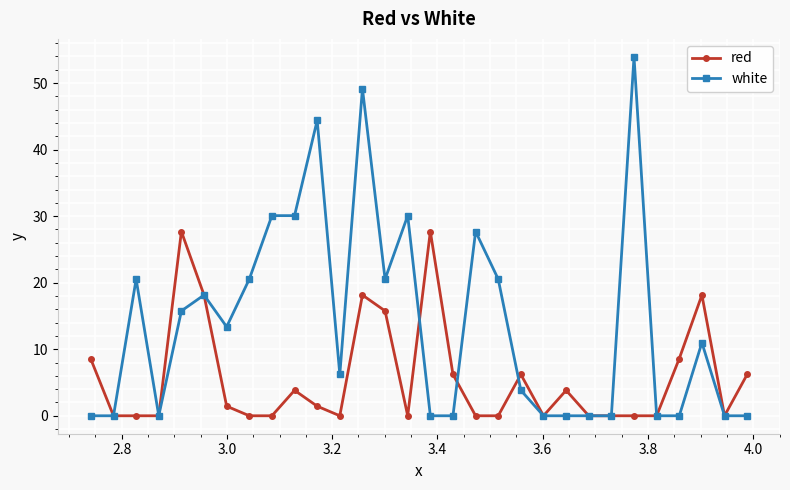

What are all the series names shown in the legend?

red, white